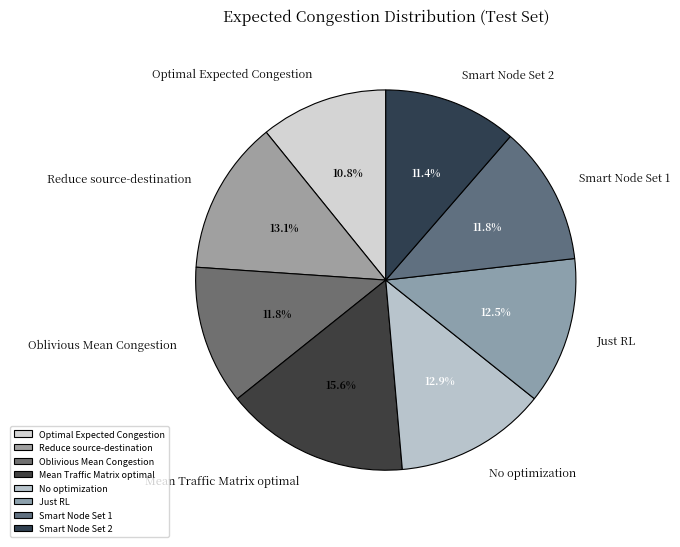

How many slices are in this pie chart?

8